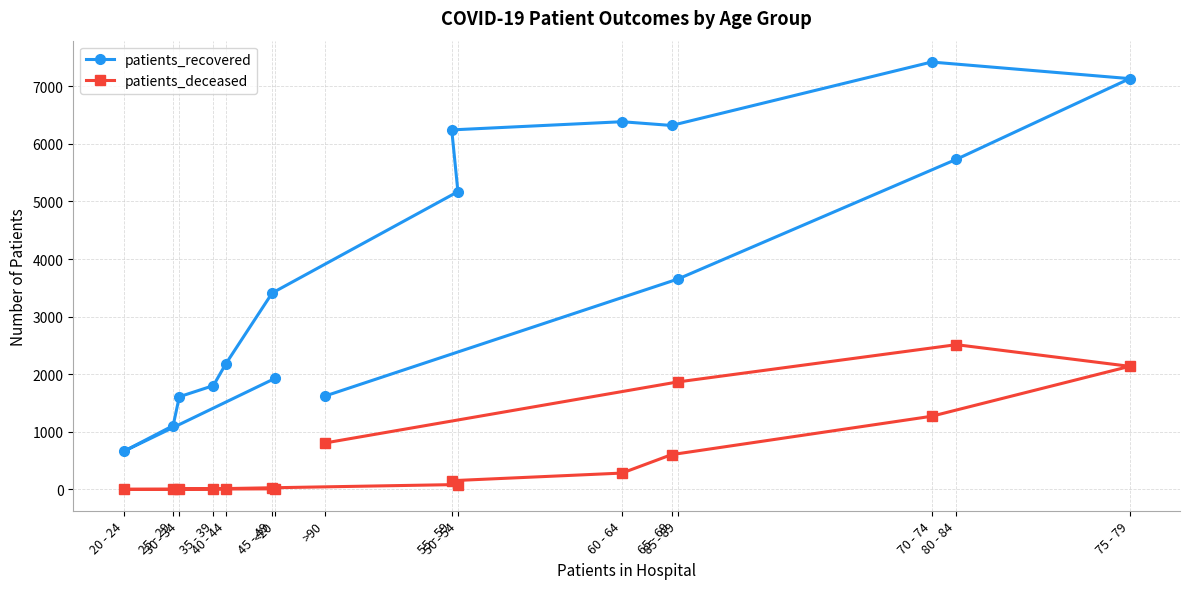

True or false: patients_recovered has a value of 6319 at 65 - 69.

True